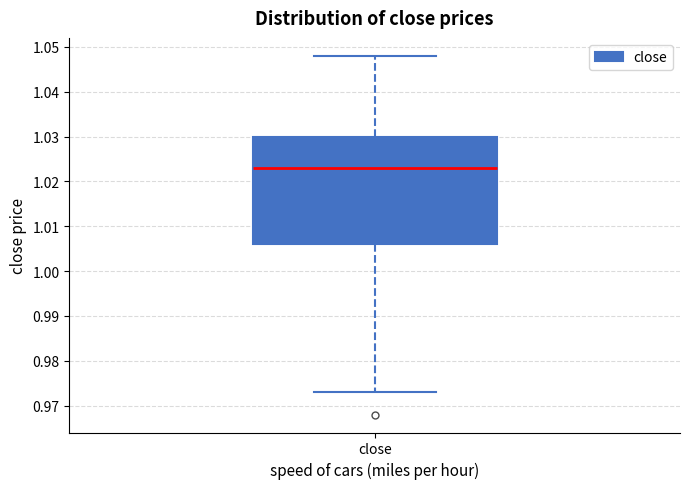

Transcribe this box plot: give where the median line is, the range the box spans, and where the two whiskers end, as read against the y-axis. The values are not printed on the chart, so give them approximately, as read against the axis.

median 1.023, box 1.006 to 1.030, whiskers 0.973 to 1.048